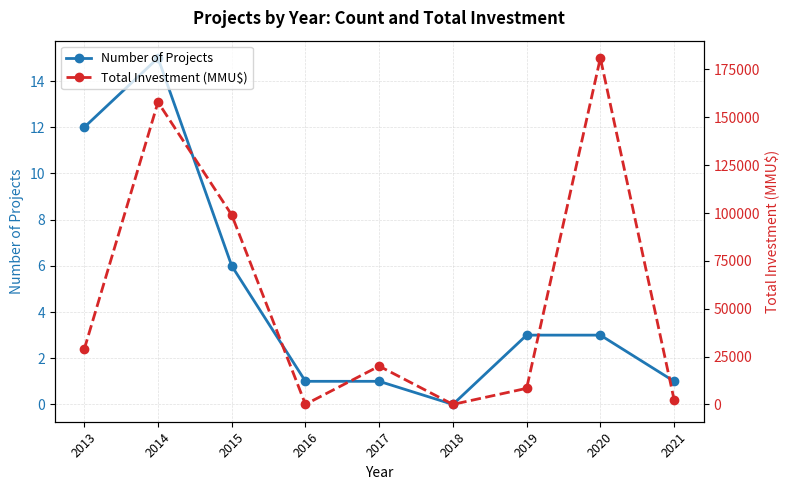

At which category is the sum across all series the highest?

2020